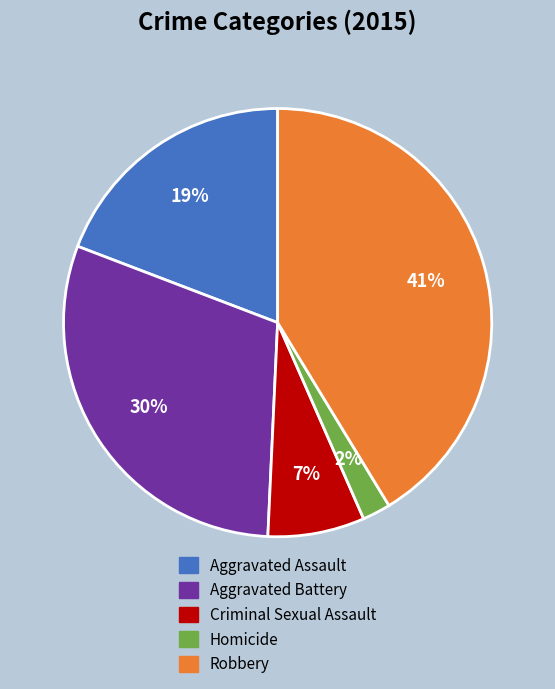

Rank the categories by value from lowest to highest.

Homicide, Criminal Sexual Assault, Aggravated Assault, Aggravated Battery, Robbery